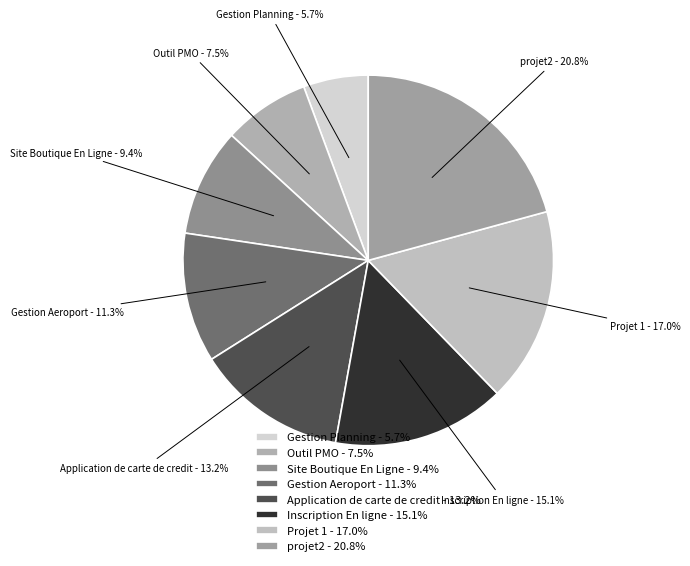

Does any single category account for the majority?

No